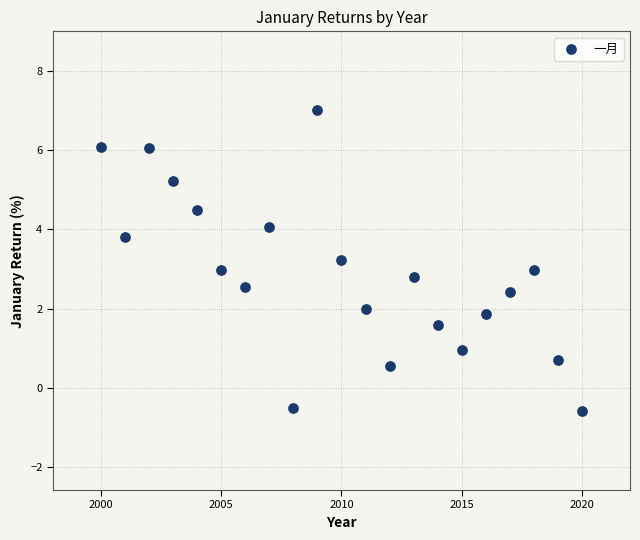

What is the range of Y values (max minus min)?

7.6